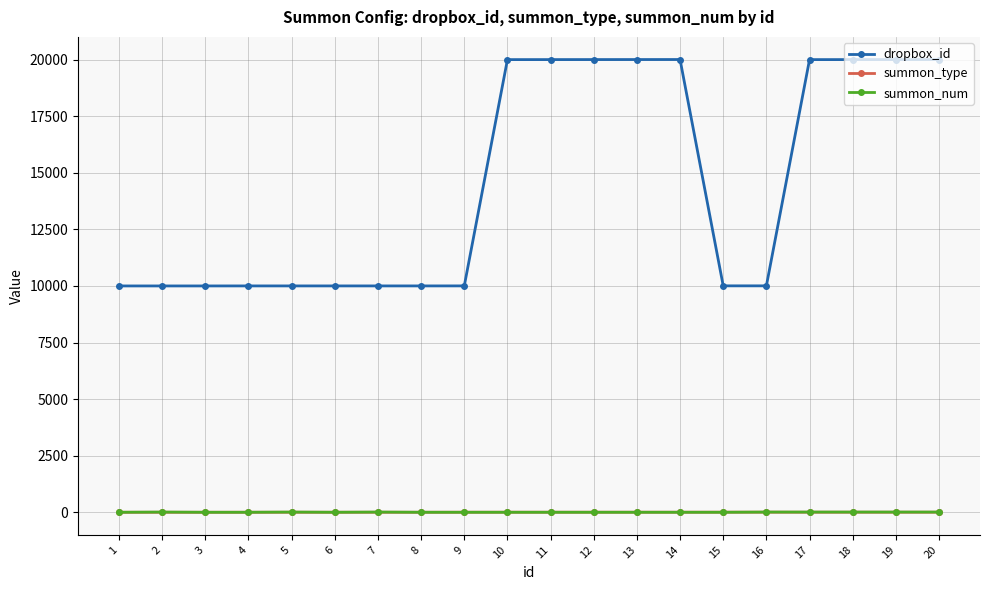

The value of dropbox_id at 3 is 10001. True or false?

True